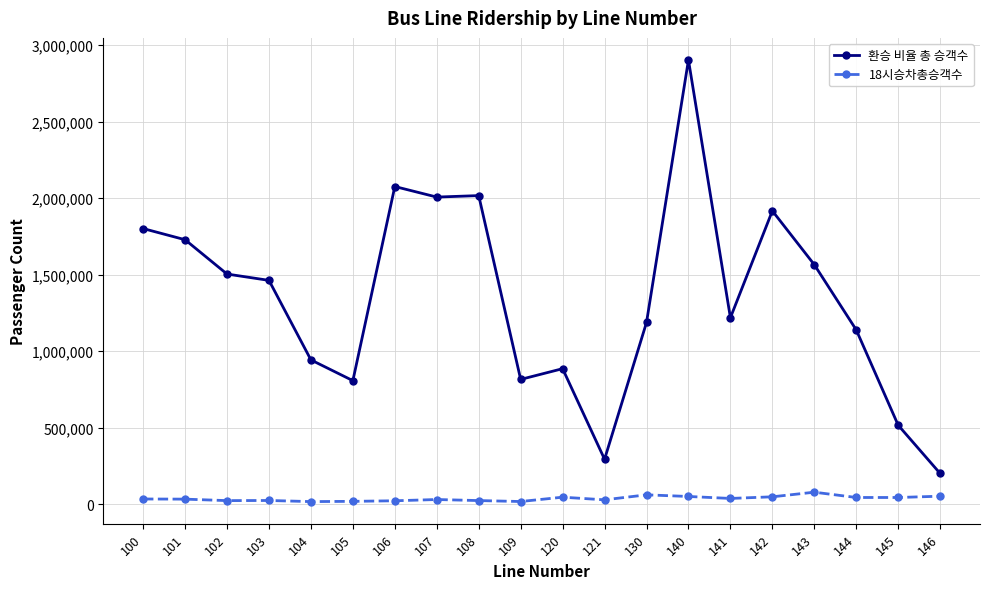

Is the value of 18시승차총승객수 at 108 greater than the value of 환승 비율 총 승객수 at 101?

No